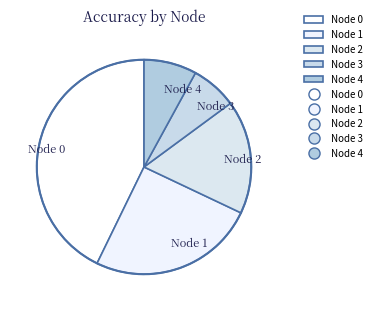

How many slices are in this pie chart?

5